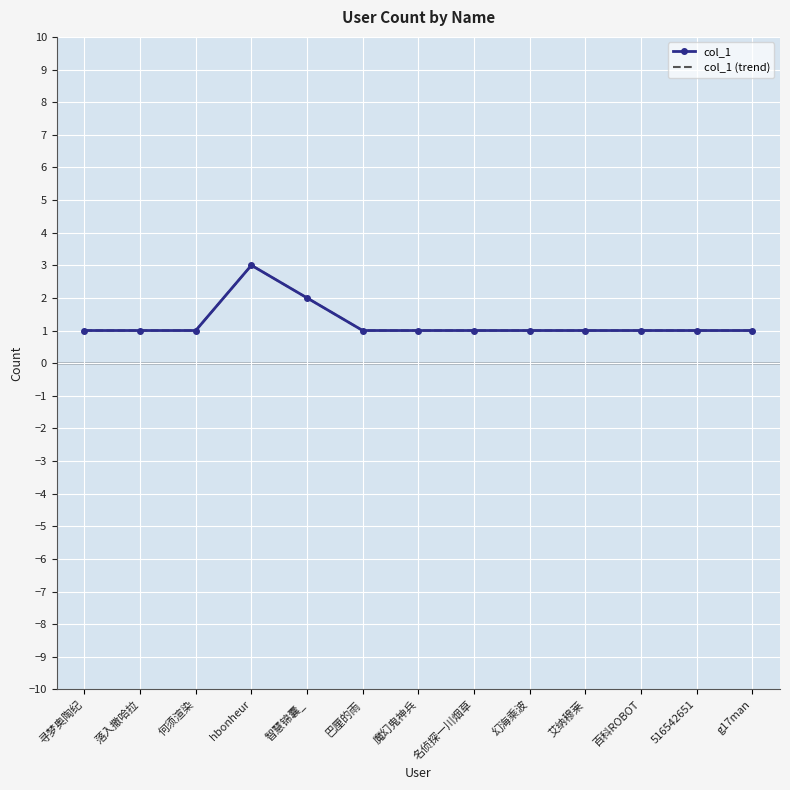

In col_1, how many points are higher than both neighbors (excluding endpoints)?

1